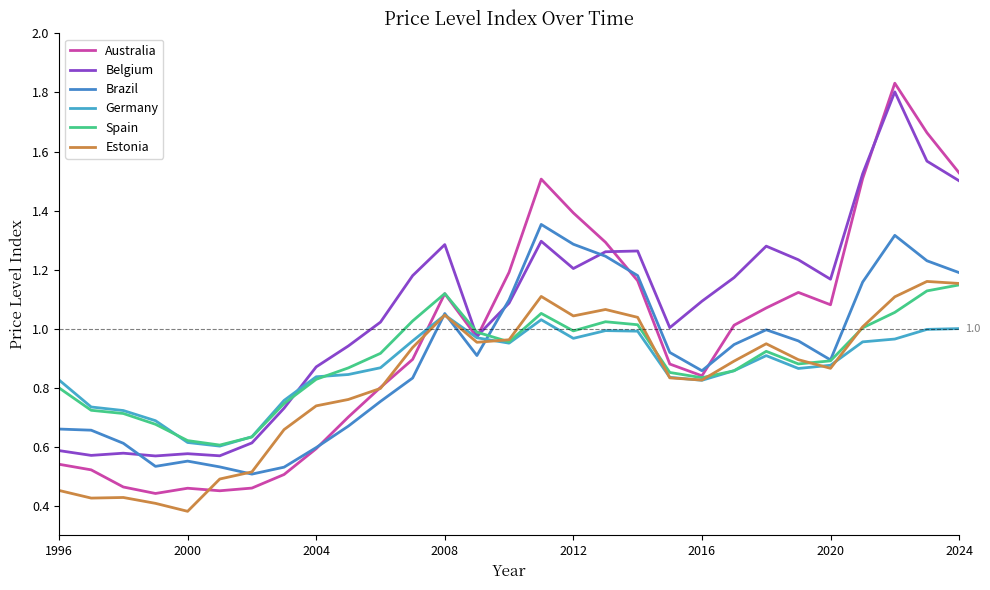

True or false: Germany has more than 1 interior local peaks.

True